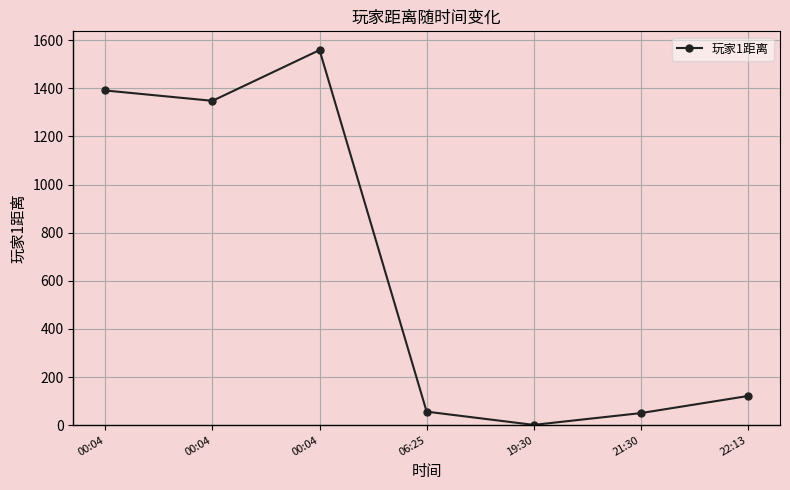

How many distinct data groups are displayed?

1